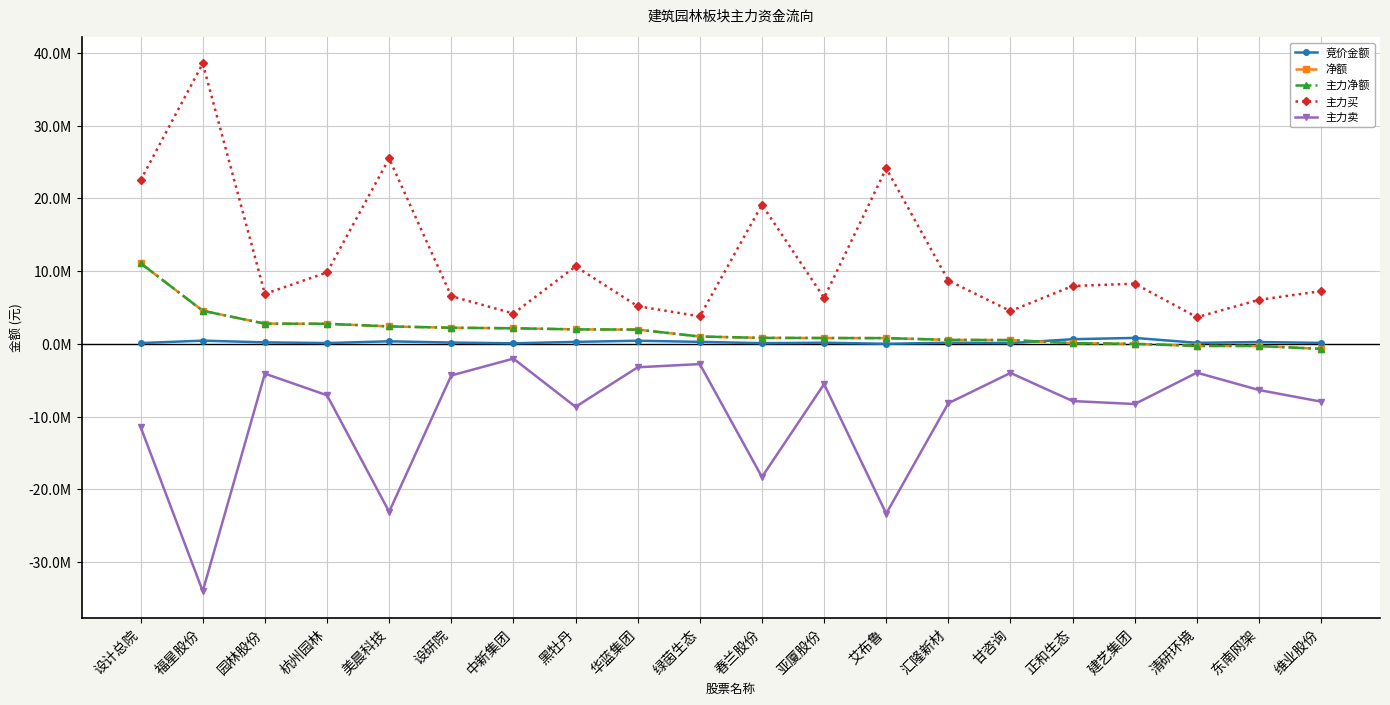

Reading left to right, extract all data points from this chart.

竞价金额: 111930	446823	209088	113760	354663	181714	80955	276150	433068	280282	99528	160398	16200	165396	111410	642744	822640	147696	255811	136670
净额: 11091987	4551463	2784479	2764281	2405588	2219716	2149239	1997632	1965363	1012499	829623	809054	794902	554550	523785	103104	11499	-281565	-283659	-689663
主力净额: 11091987	4551463	2784479	2764281	2405588	2219716	2149239	1997632	1965363	1012499	829623	809054	794902	554550	523785	103104	11499	-281565	-283659	-689663
主力买: 22511428	38548877	6869894	9826770	25488773	6560567	4172811	10650409	5180499	3786177	19126371	6334065	24127585	8710252	4516766	7960830	8277755	3673417	6058022	7250657
主力卖: -11419441	-33997414	-4085415	-7062489	-23083185	-4340851	-2023572	-8652777	-3215136	-2773678	-18296748	-5525011	-23332683	-8155702	-3992981	-7857726	-8266256	-3954982	-6341681	-7940320